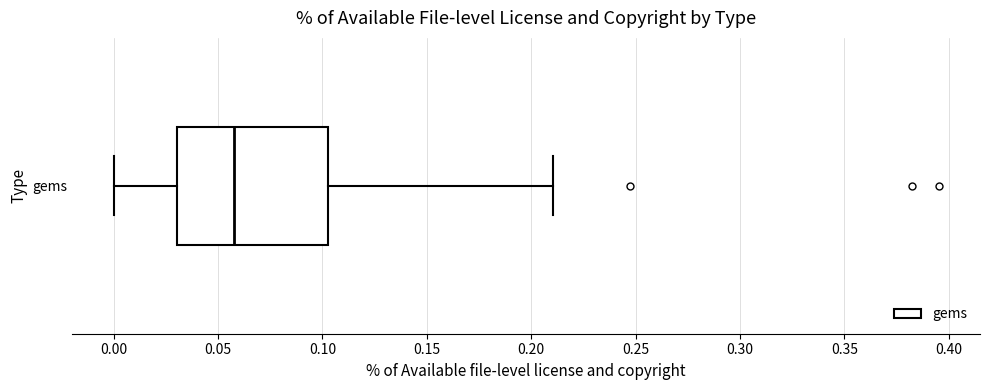

Transcribe this box plot: give where the median line is, the range the box spans, and where the two whiskers end, as read against the x-axis. The values are not printed on the chart, so give them approximately, as read against the axis.

median 0.060, box 0.030 to 0.105, whiskers 0.000 to 0.210